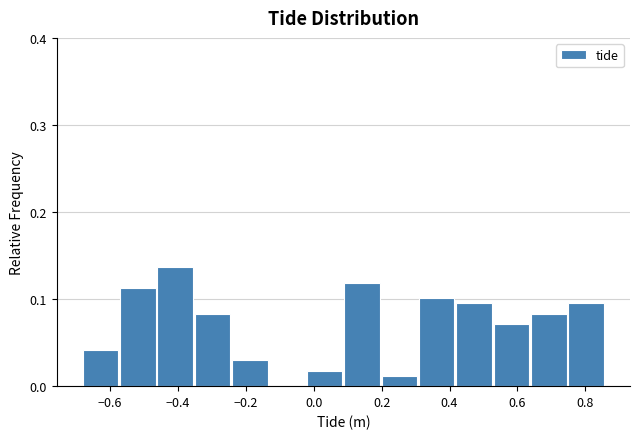

Reading left to right, transcribe this chart: for each bar, give the range it covers on the x-axis and its height. Neither the bar edges nor the heights are printed on the chart, so give them approximately, as read against the axes.

-0.68 to -0.57: 0.04
-0.57 to -0.46: 0.11
-0.46 to -0.35: 0.14
-0.35 to -0.24: 0.08
-0.24 to -0.13: 0.03
-0.13 to -0.02: 0
-0.02 to 0.09: 0.02
0.09 to 0.20: 0.12
0.20 to 0.31: 0.01
0.31 to 0.42: 0.10
0.42 to 0.53: 0.10
0.53 to 0.64: 0.07
0.64 to 0.75: 0.08
0.75 to 0.86: 0.10